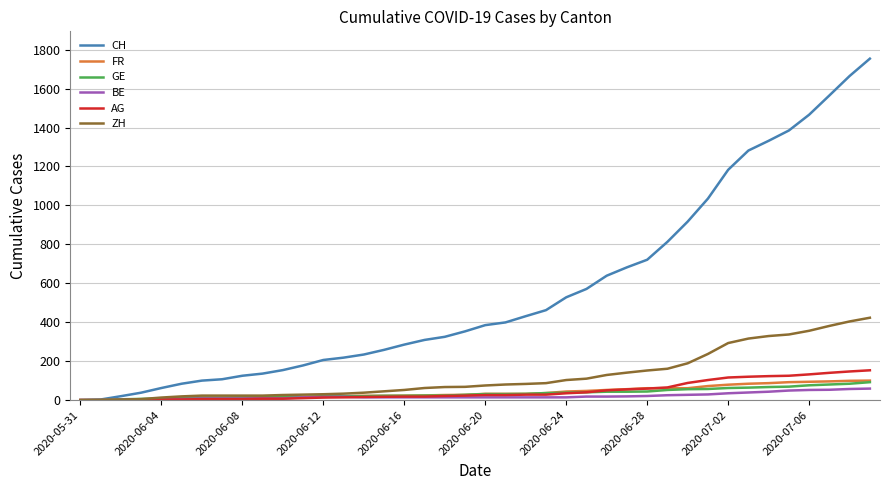

What is the greatest value displayed?

1754